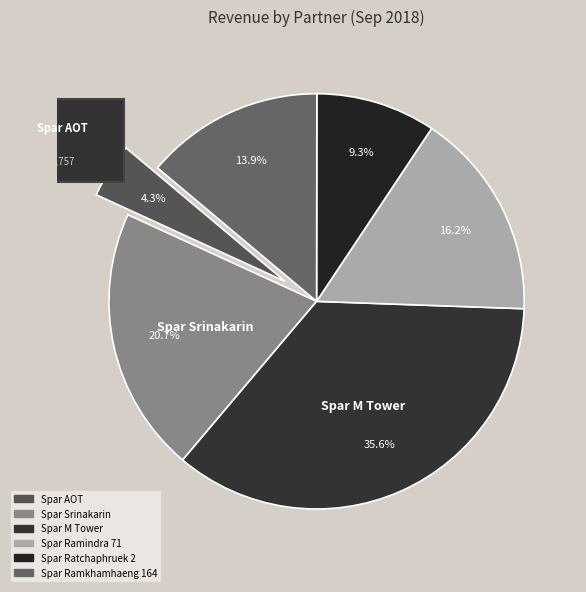

Rank the categories by value from lowest to highest.

Spar AOT, Spar Ratchaphruek 2, Spar Ramkhamhaeng 164, Spar Ramindra 71, Spar Srinakarin, Spar M Tower